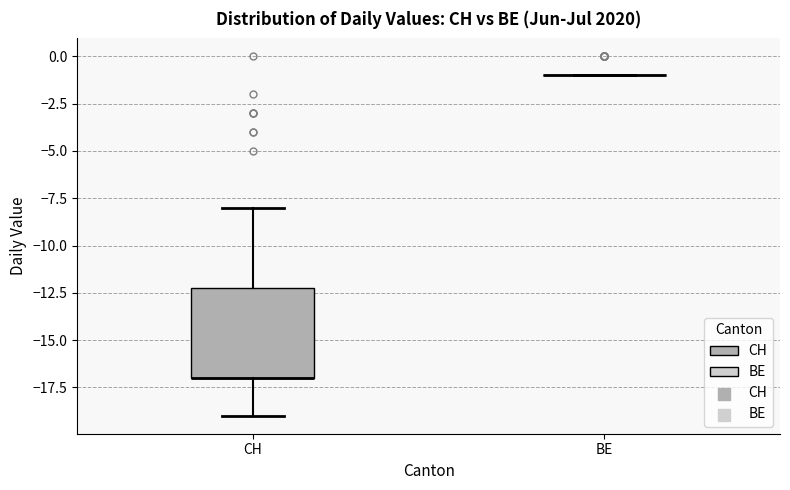

Comparing the boxes themselves (not the whiskers), which one is the tallest?

CH